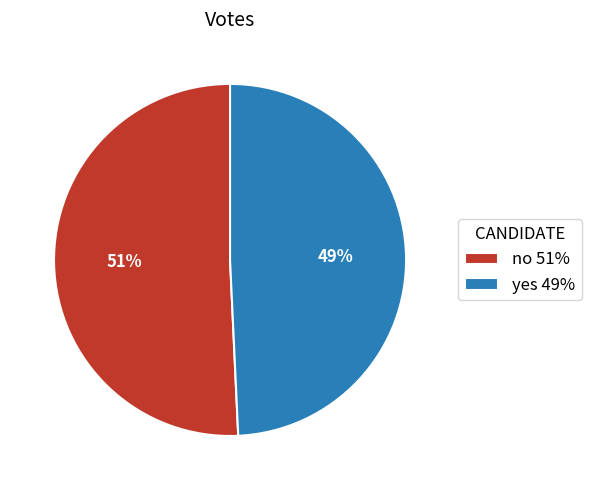

What percentage is the yes slice, to the nearest percent?

49%